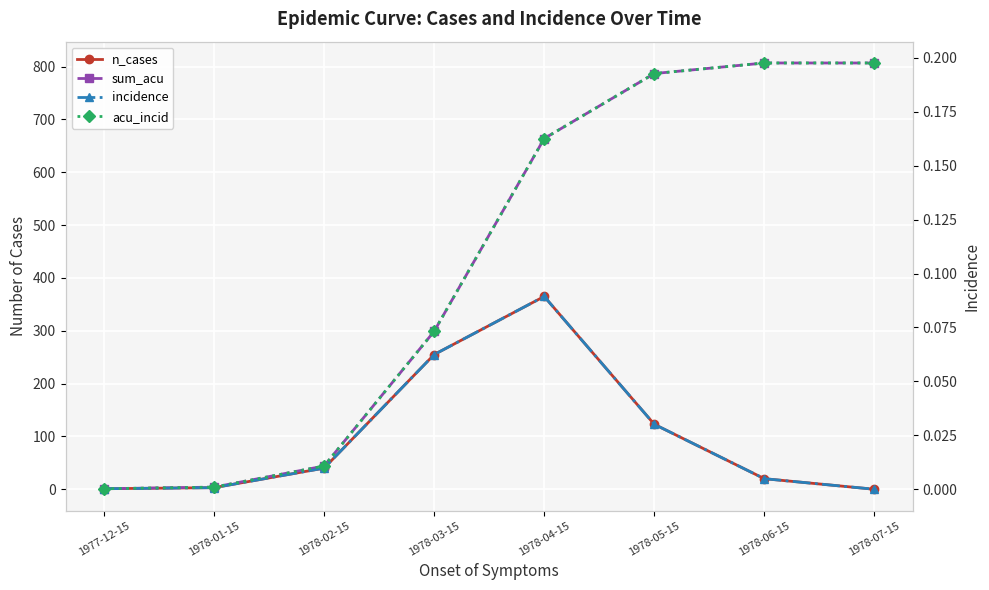

How many data points does each series have?

8